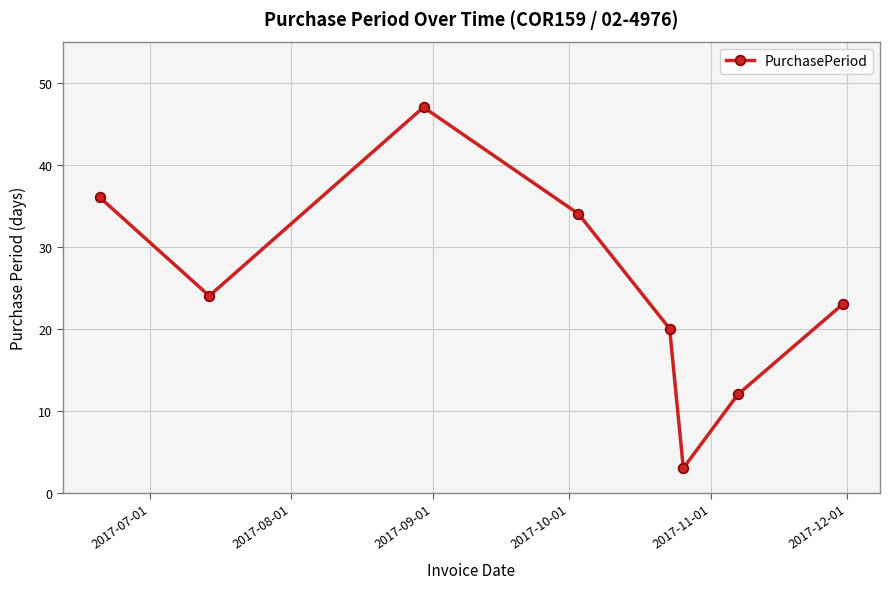

What is the greatest value displayed?

47